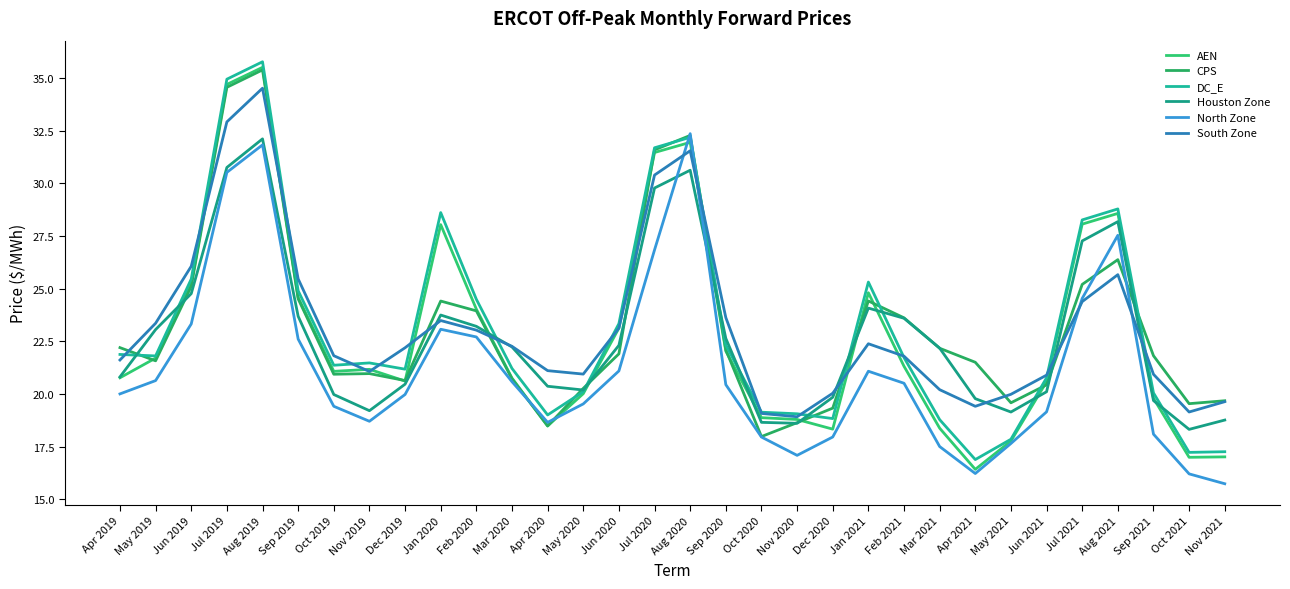

At which label is South Zone closest to 26?

Jun 2019